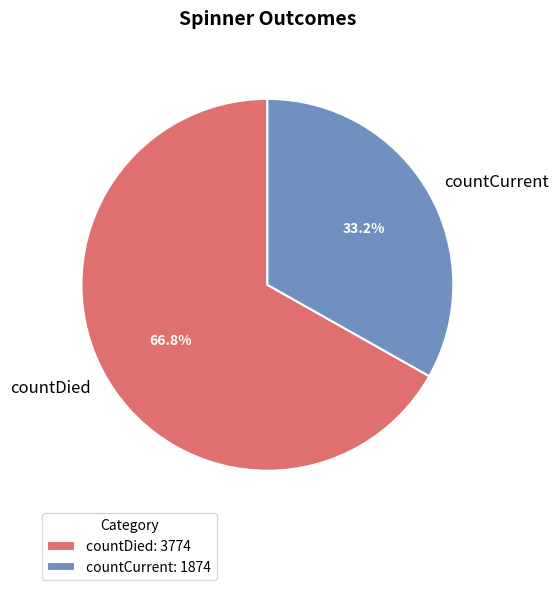

To the nearest percent, what is the combined percentage of countCurrent and countDied?

100%